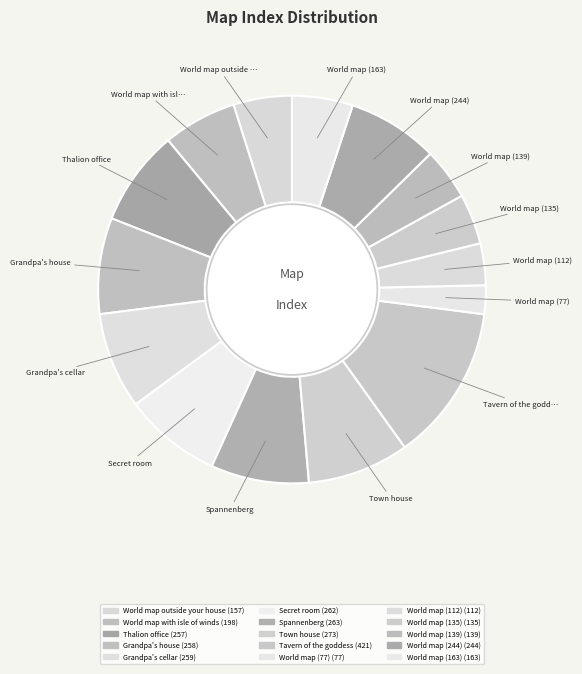

How many slices are in this pie chart?

15